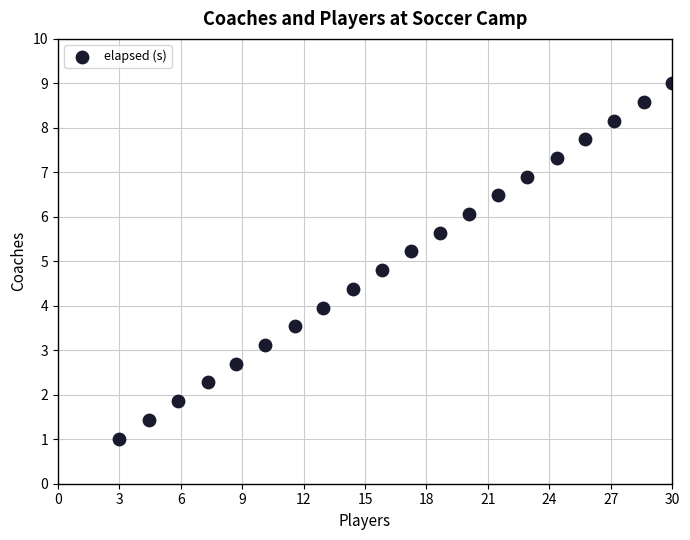

What is the range of Y values (max minus min)?

8.0